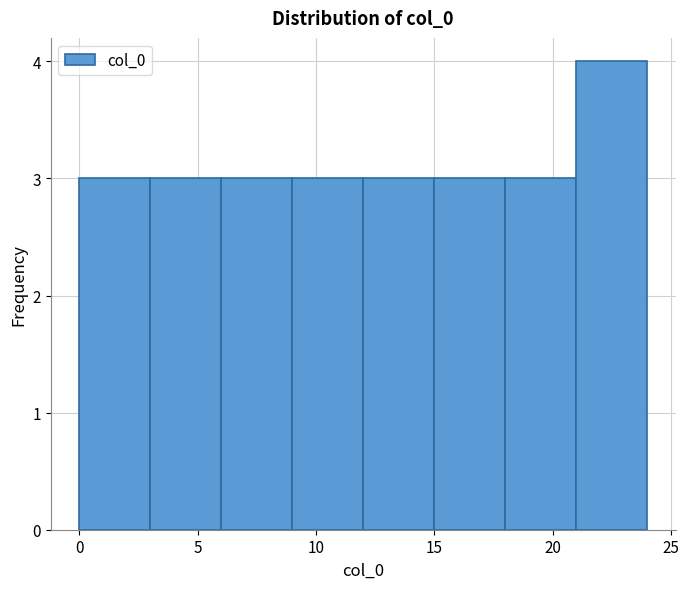

Which range on the x-axis has the tallest bar?

21 to 24